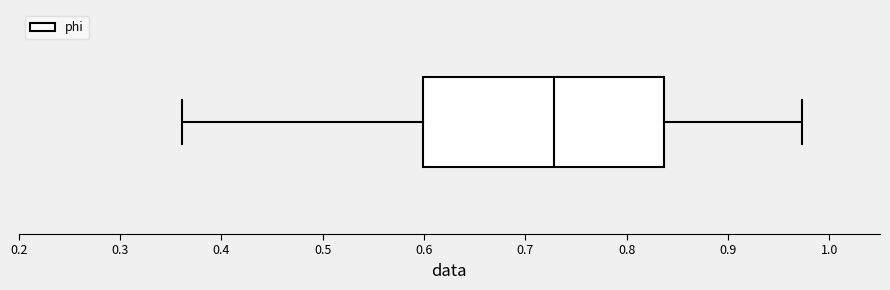

Read this box plot against the x-axis: the position of the median line, the range covered by the box, and the ends of both whiskers. The values are not printed on the chart, so give them approximately, as read against the axis.

median 0.73, box 0.60 to 0.84, whiskers 0.36 to 0.97